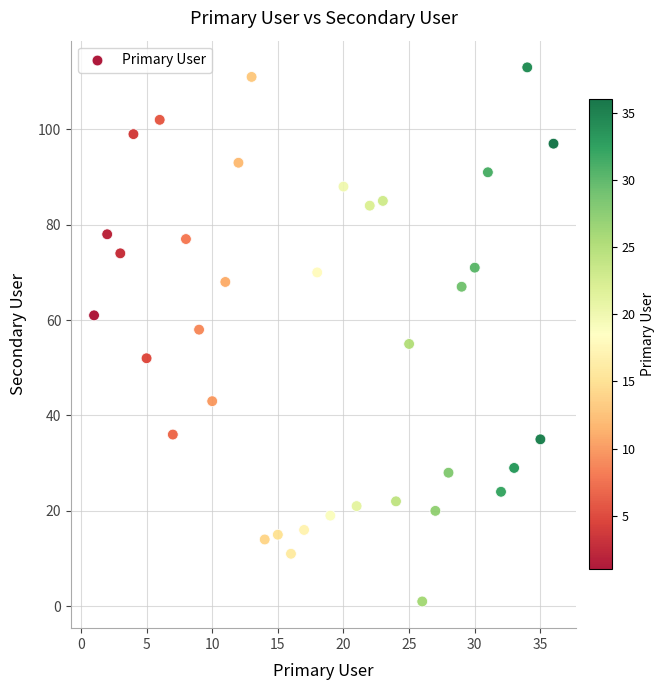

What is the range of Y values (max minus min)?

112